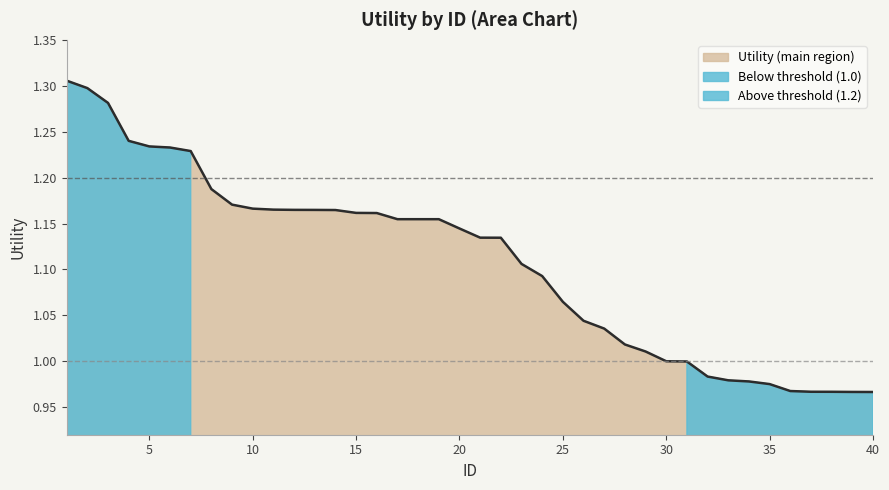

True or false: the data has more than 0 interior local peaks.

False